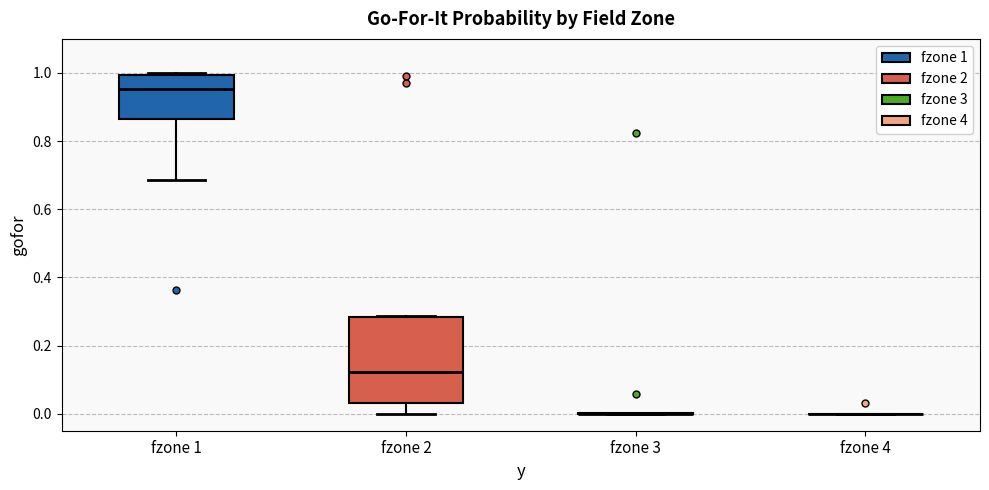

Which box is the tallest, from its lower edge to its upper edge?

fzone 2